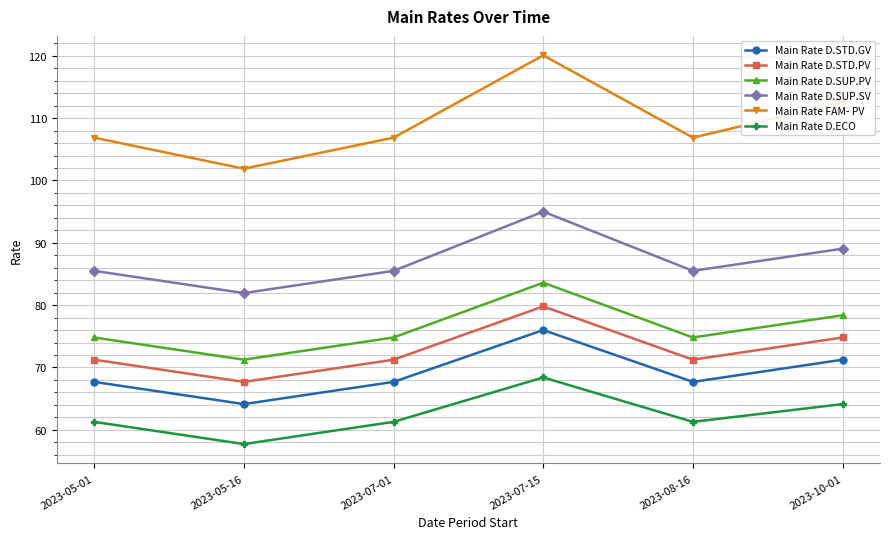

What is the difference between the highest and lowest values at 2023-05-16?

44.2